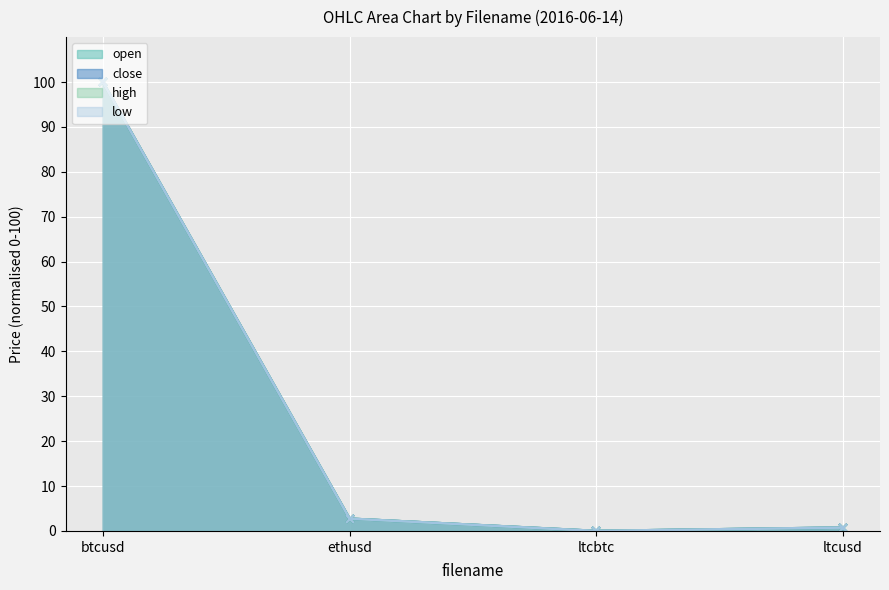

What is the sum of the low values at ethusd and btcusd?

102.7